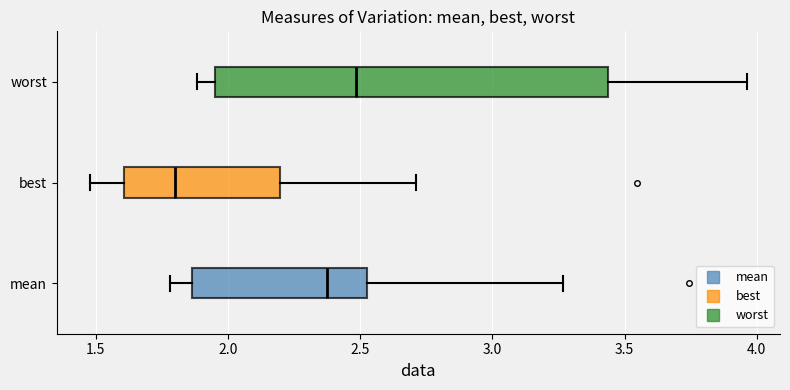

Which box has the furthest to the right median line?

worst